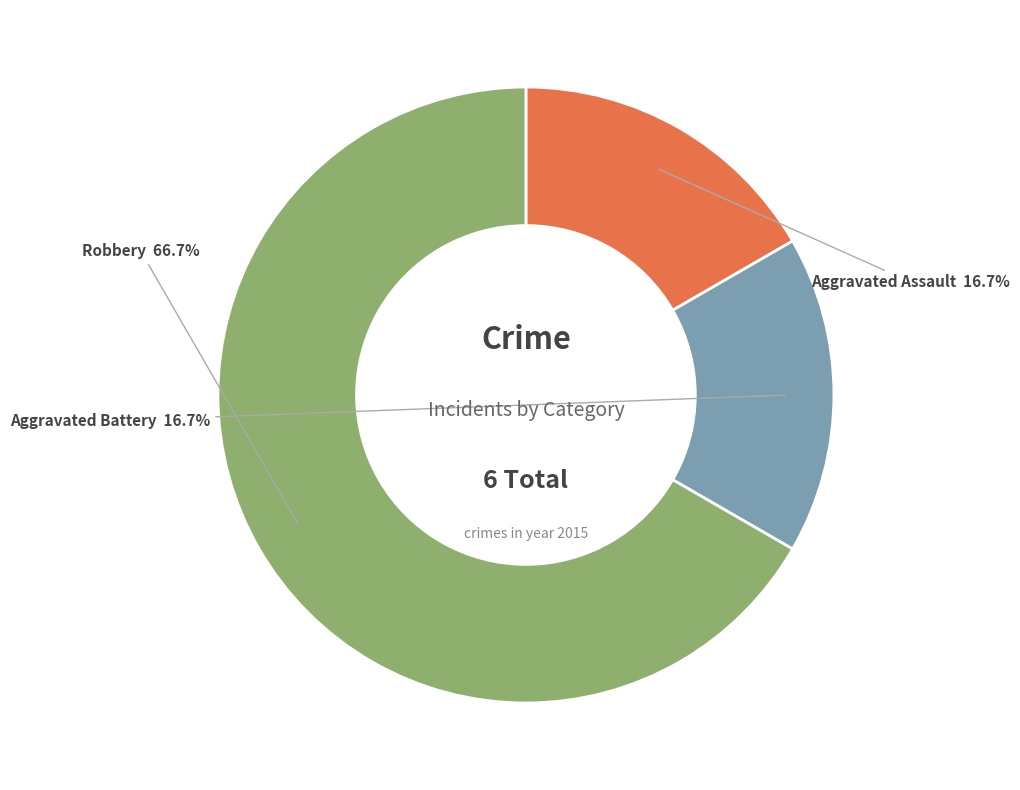

Count the number of slices in the pie.

3